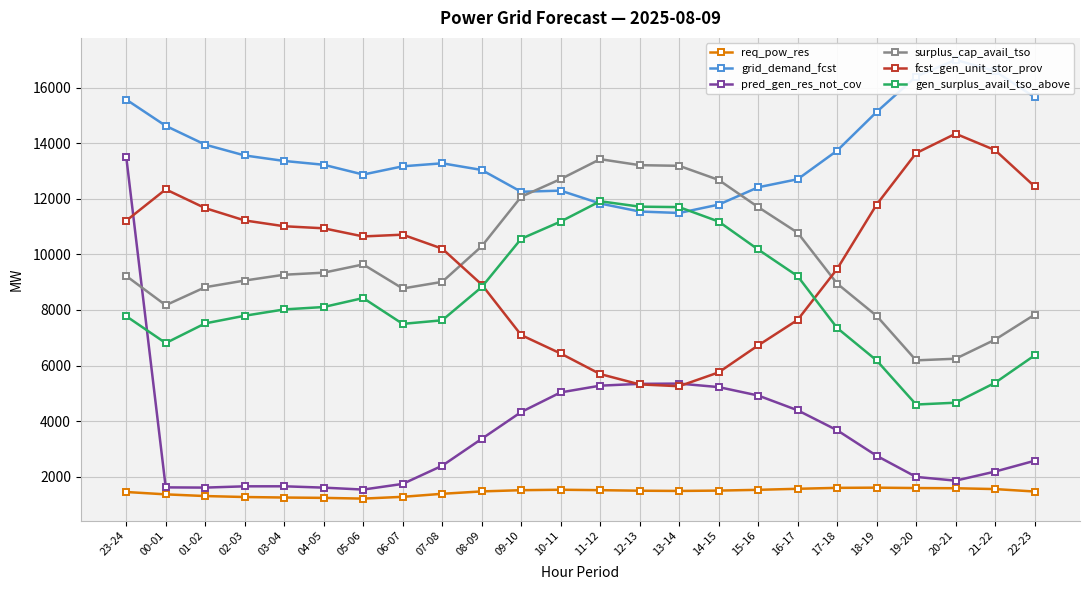

Rank the series by their maximum value, from lowest to highest.

req_pow_res, gen_surplus_avail_tso_above, surplus_cap_avail_tso, pred_gen_res_not_cov, fcst_gen_unit_stor_prov, grid_demand_fcst